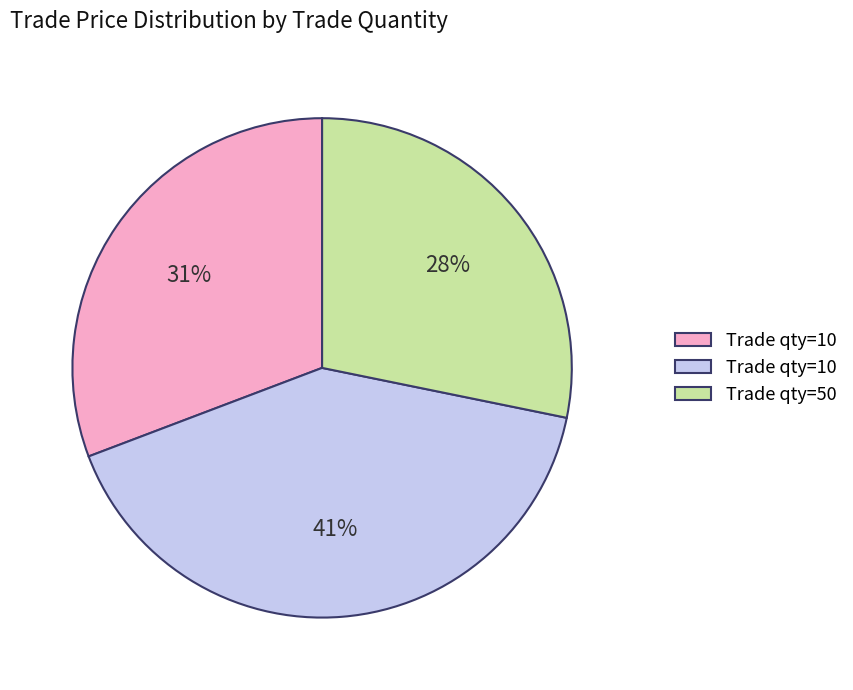

Does any single category account for the majority?

No